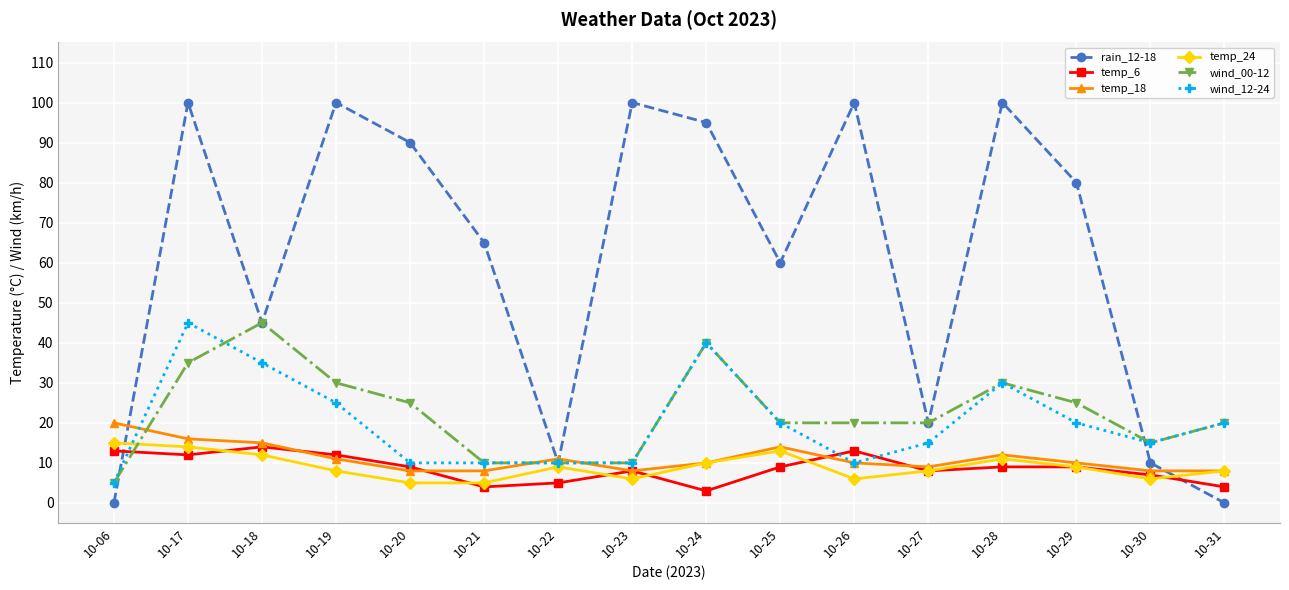

Which category has the lowest value in the wind_00-12 series?

10-06